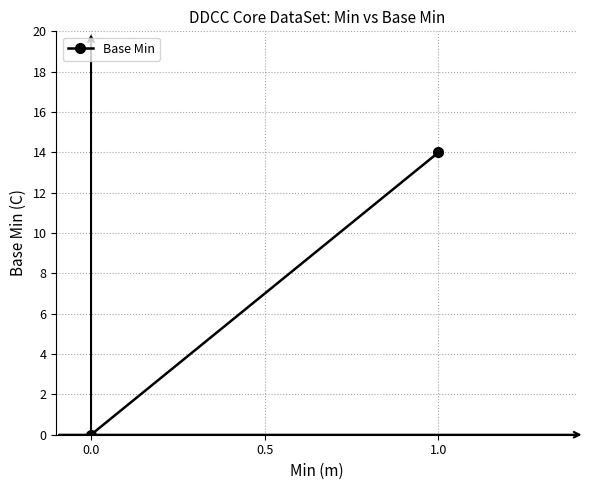

Is it true that the value at 1.0 is 19?

False